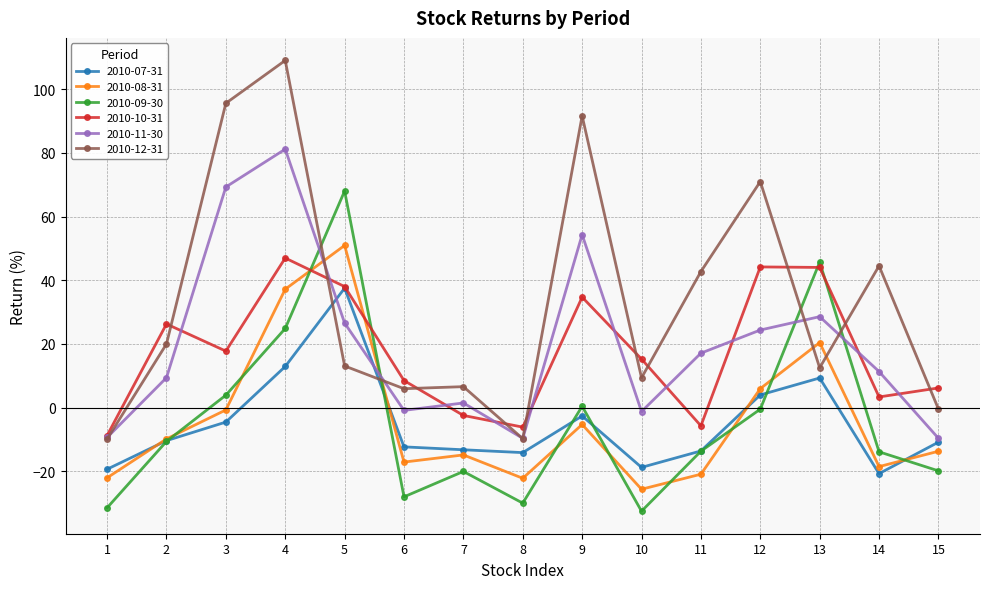

Read the 2010-08-31 value at 6.

-17.1